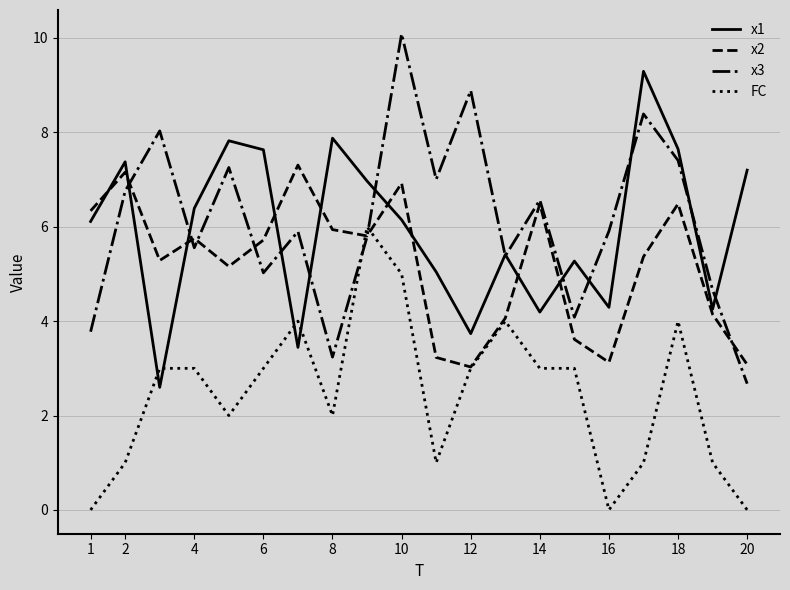

Rank the series by their maximum value, from highest to lowest.

x3, x1, x2, FC